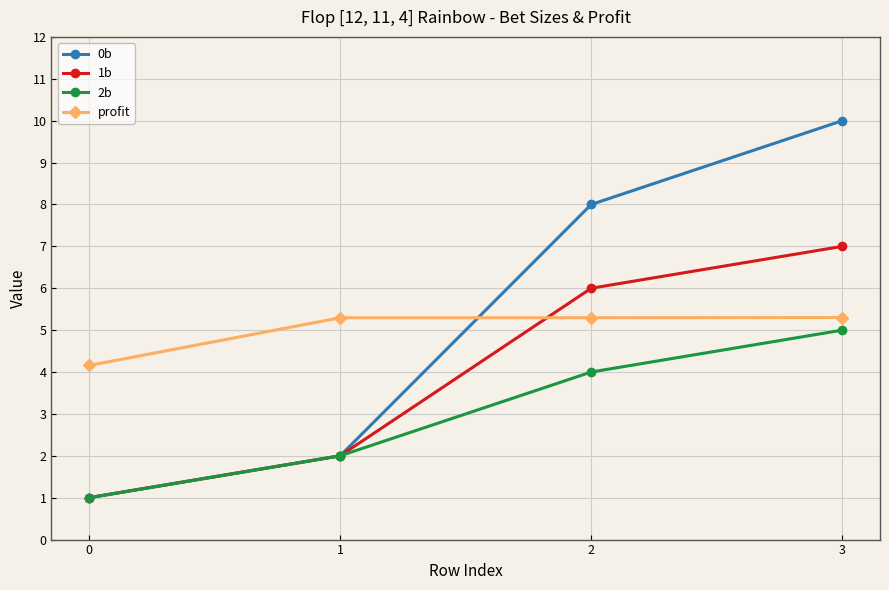

True or false: 2b and profit cross at least once.

False